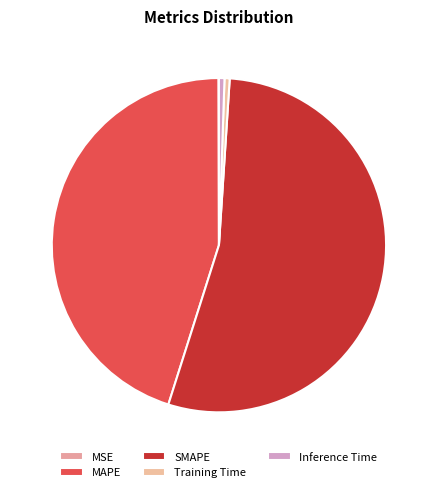

Is it true that Inference Time is 1% of the pie?

True